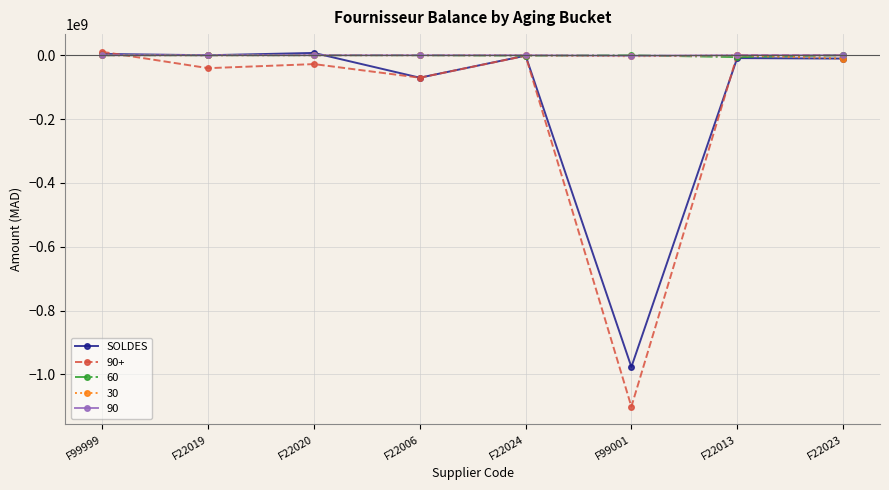

Which series has the largest range (max minus min)?

90+